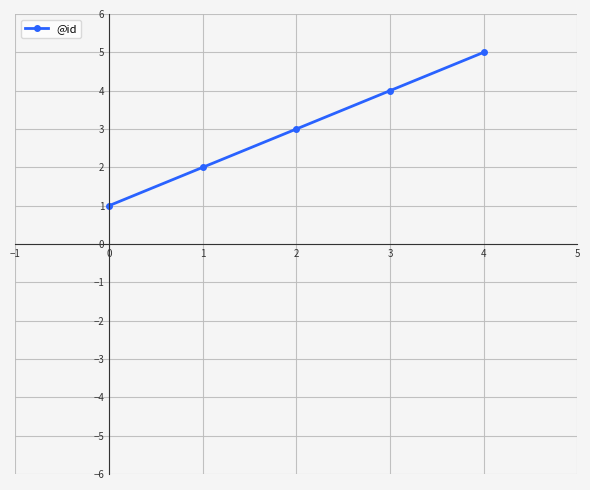

At which category does the chart reach its minimum across all series?

0